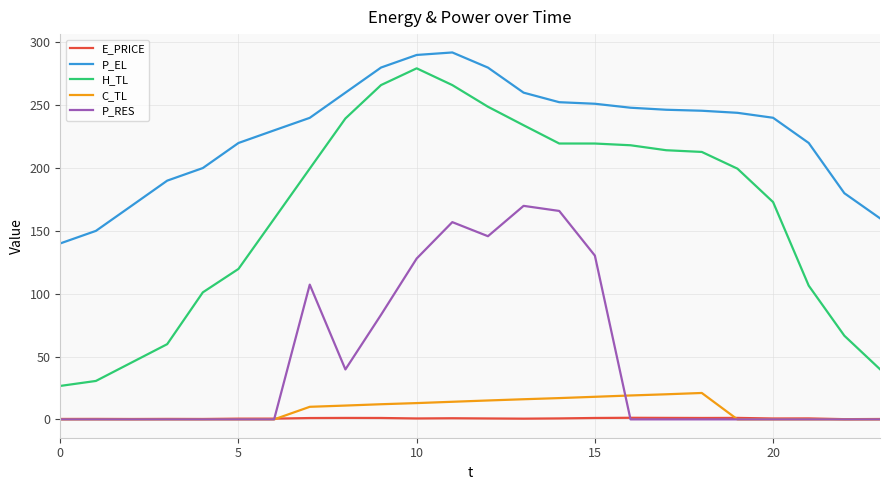

Does the chart have visible grid lines?

Yes